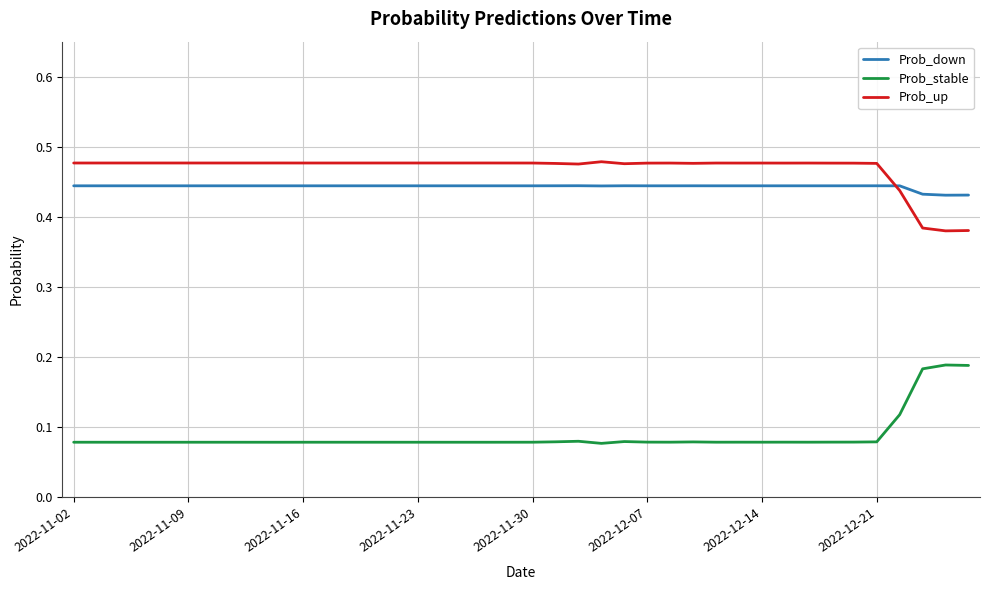

Does the chart have visible grid lines?

Yes